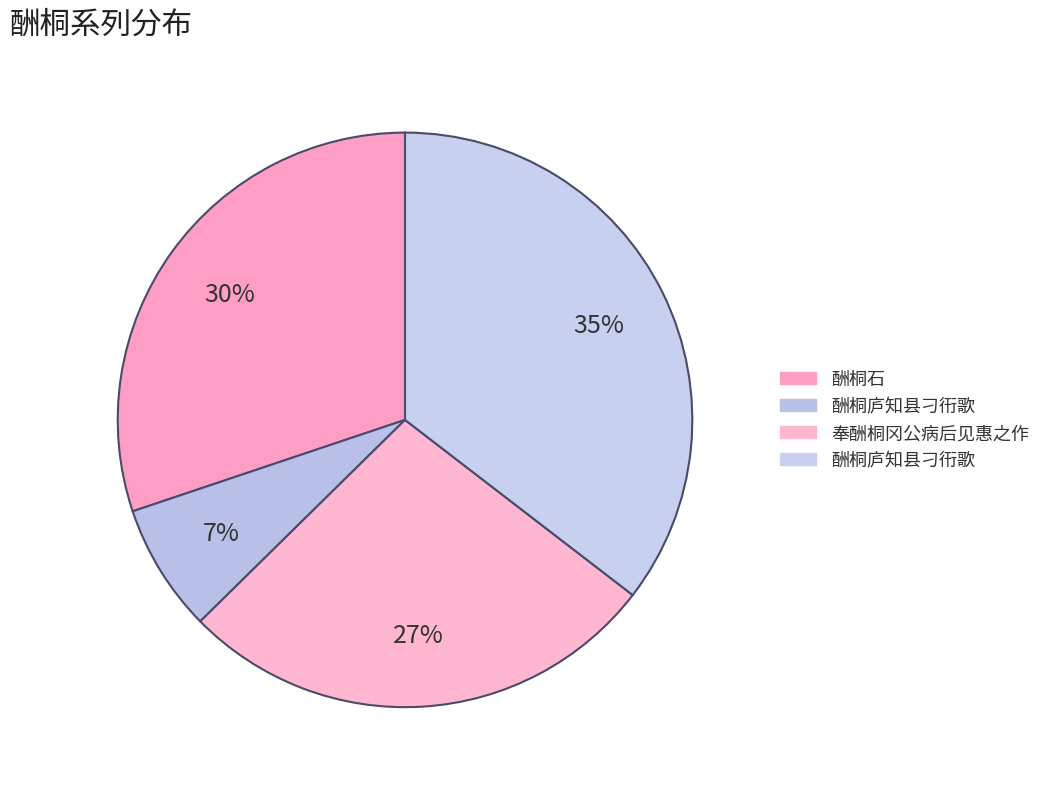

How many segments does this pie chart have?

4